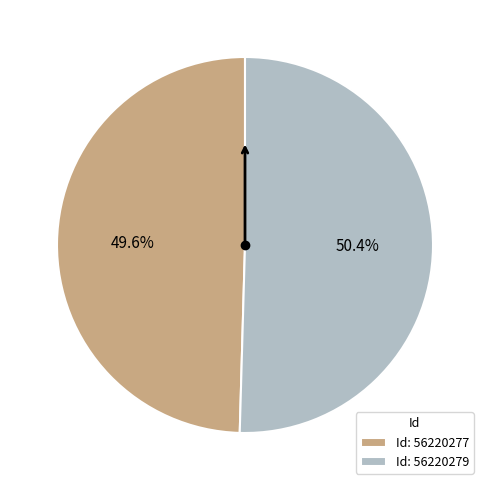

What is the largest slice in the pie chart?

Id: 56220279